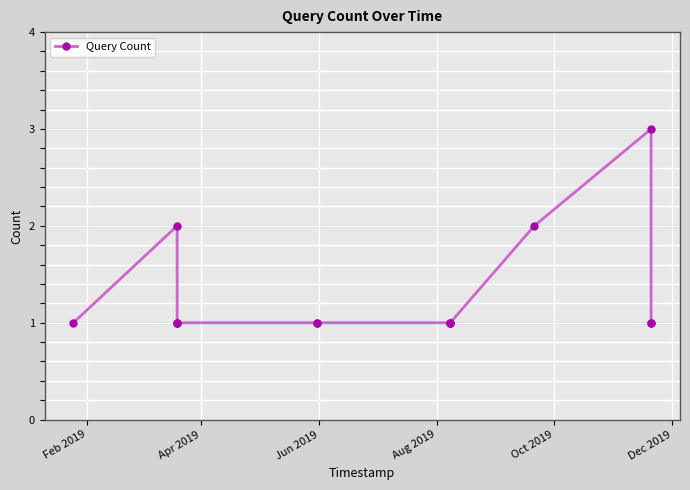

What is the value of the 5th point from the left?

1